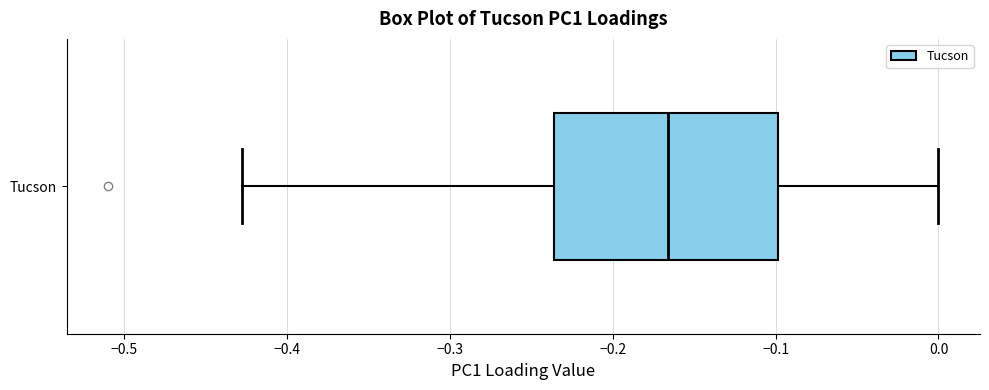

Read this box plot against the x-axis: the position of the median line, the range covered by the box, and the ends of both whiskers. The values are not printed on the chart, so give them approximately, as read against the axis.

median -0.17, box -0.24 to -0.10, whiskers -0.43 to 0.00